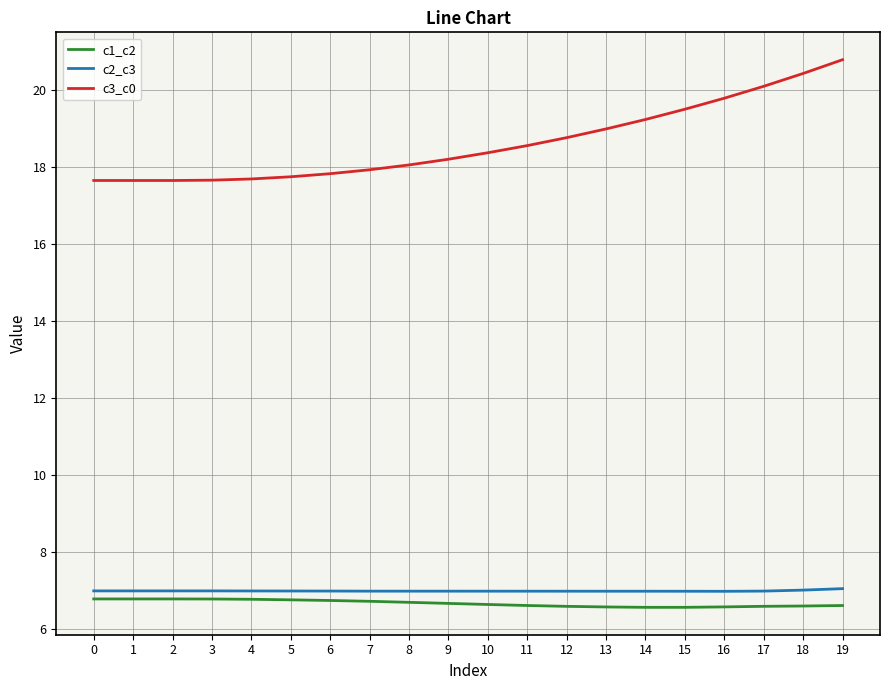

What is the lowest value of the c3_c0 series?

17.7